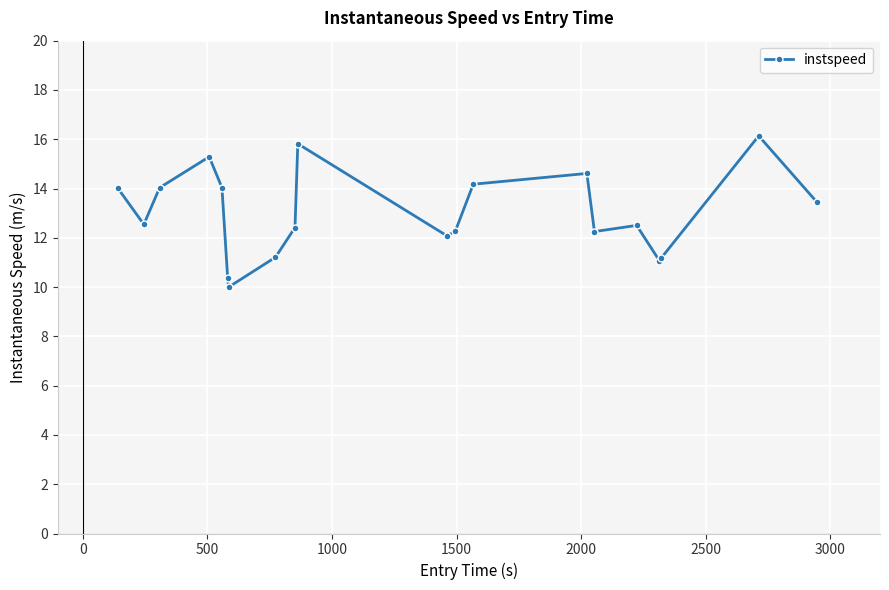

How many interior local valleys (lower than both neighbors) does the data have?

5